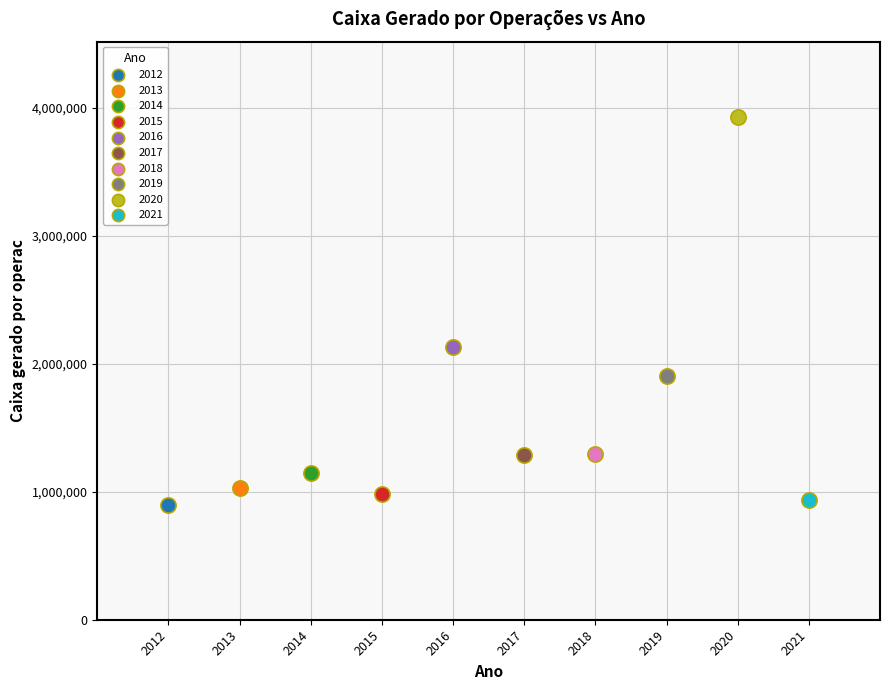

What are all the series names shown in the legend?

2012, 2013, 2014, 2015, 2016, 2017, 2018, 2019, 2020, 2021